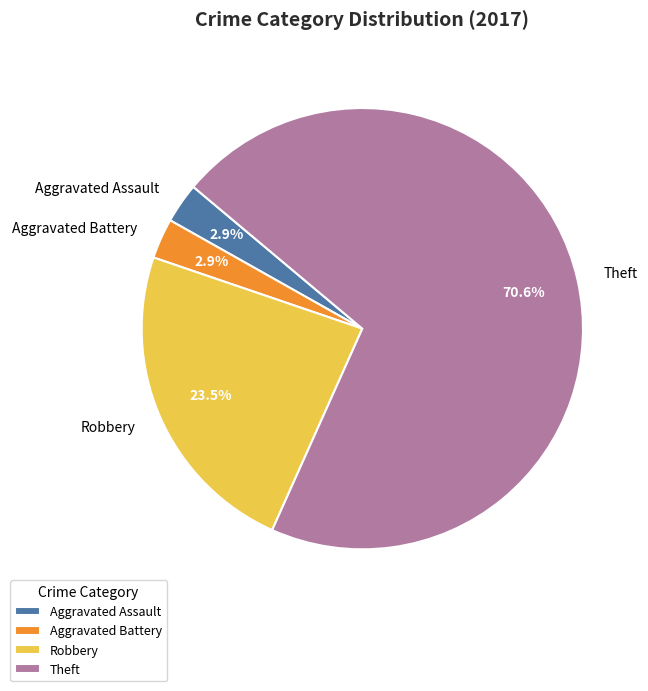

Is there any slice that represents more than half of the pie?

Yes